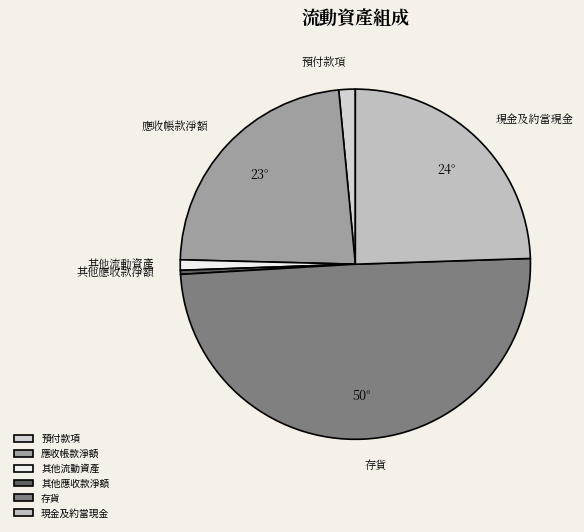

Which slice is the smallest?

其他應收款淨額